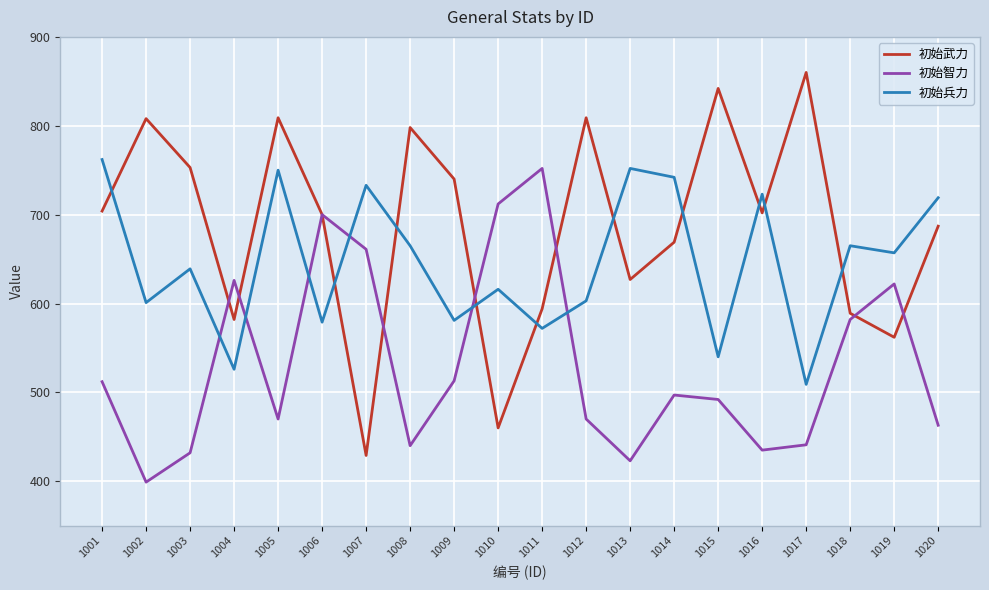

How many times do 初始武力 and 初始兵力 cross each other?

10